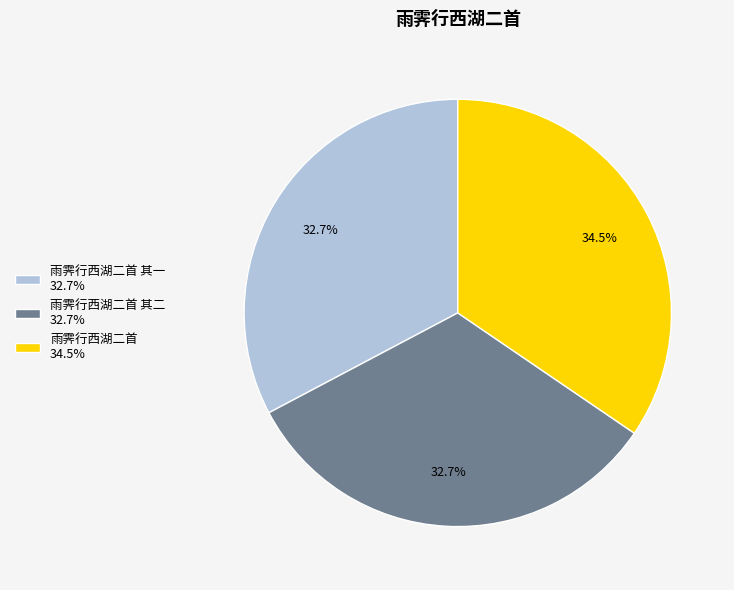

Combined, do 雨霁行西湖二首 其二 32.7% and 雨霁行西湖二首 其一 32.7% account for over 50%?

Yes